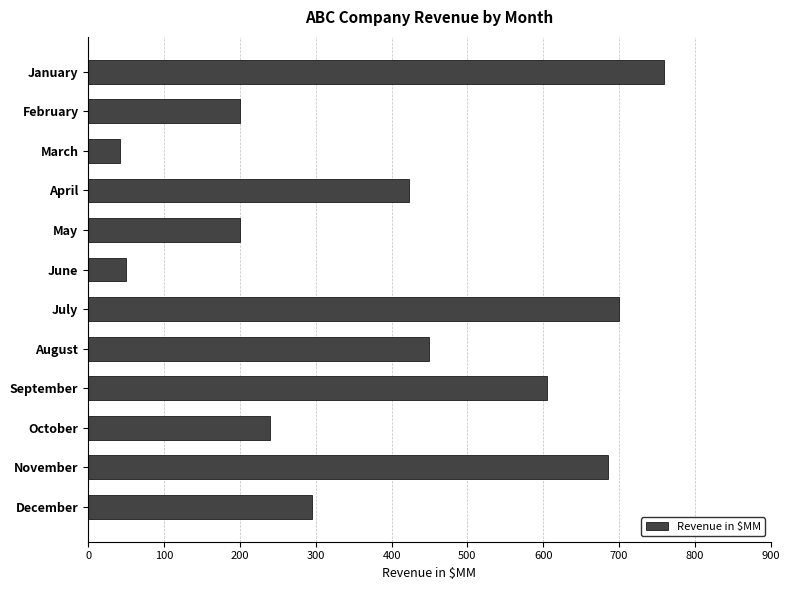

Which has a higher value, June or November?

November